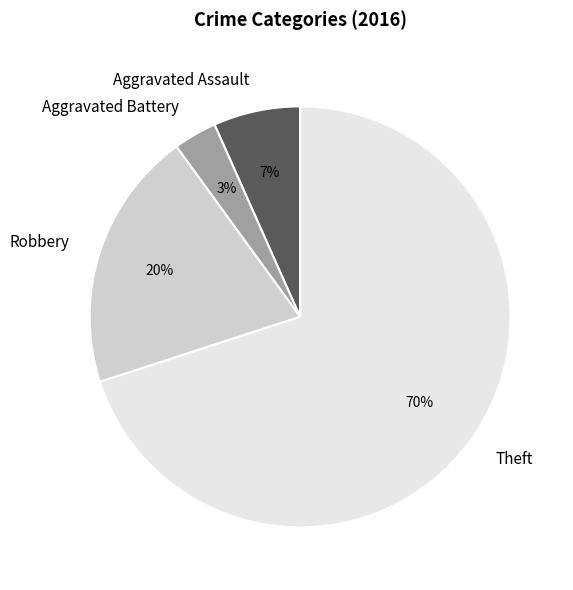

How many slices are in this pie chart?

4